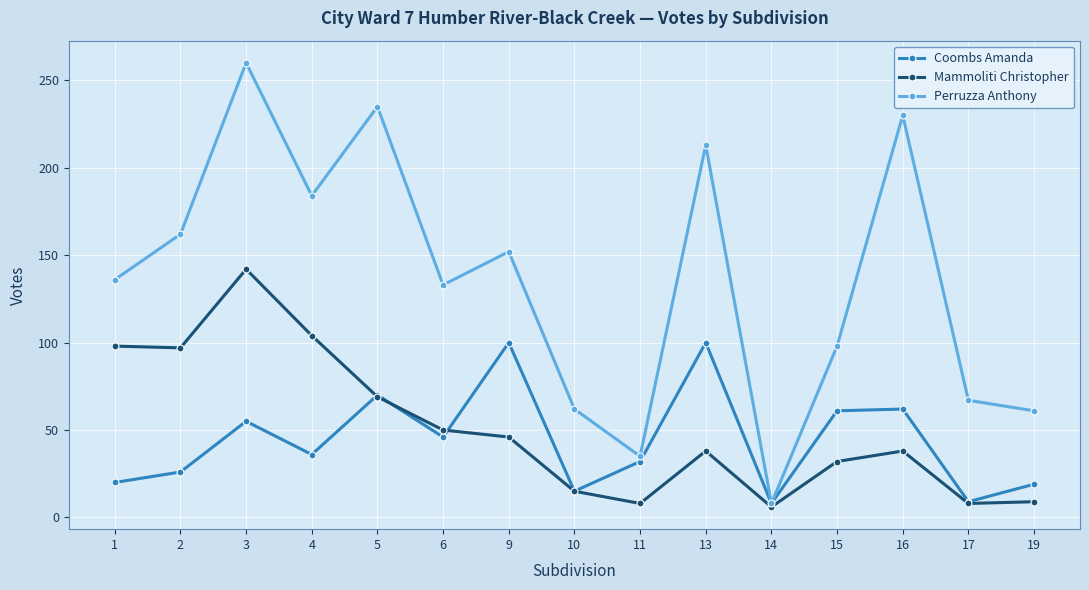

What is the total value across all series at 5?

374